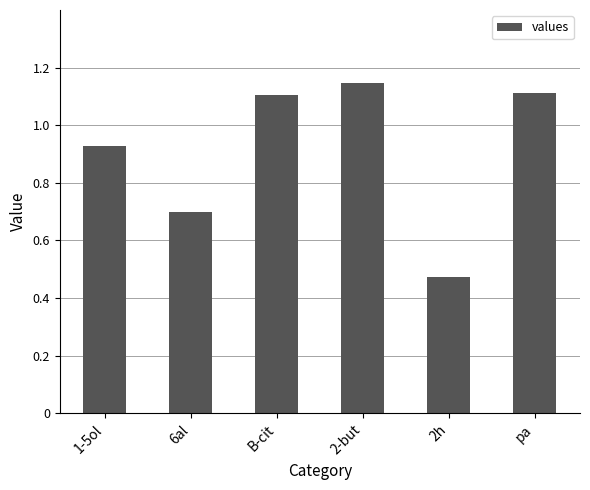

How many bars are there in total?

6